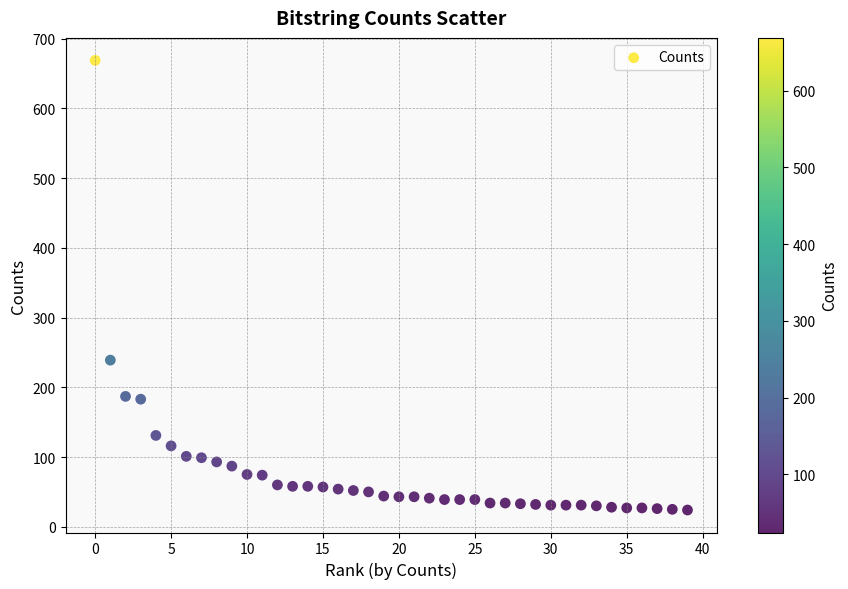

What Y value in the scatter plot is closest to 346?

239